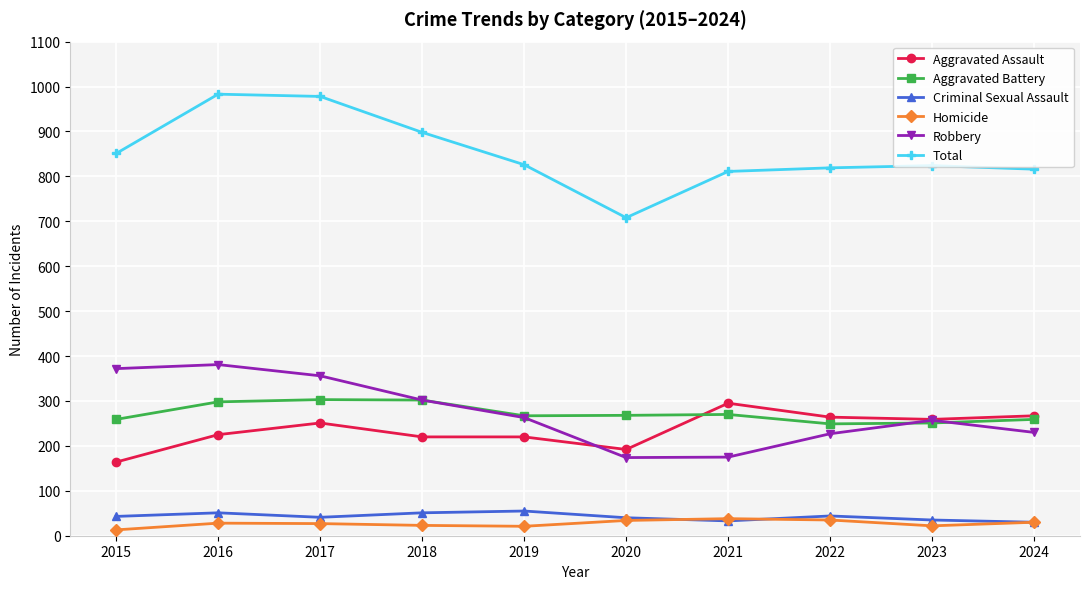

The Total series shows 1368 at 2022. True or false?

False